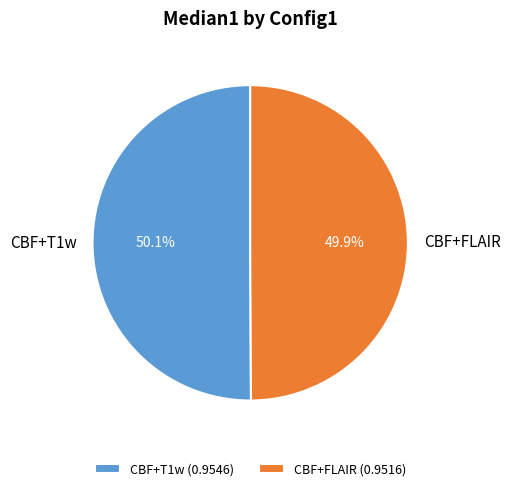

Is there any slice that represents more than half of the pie?

Yes